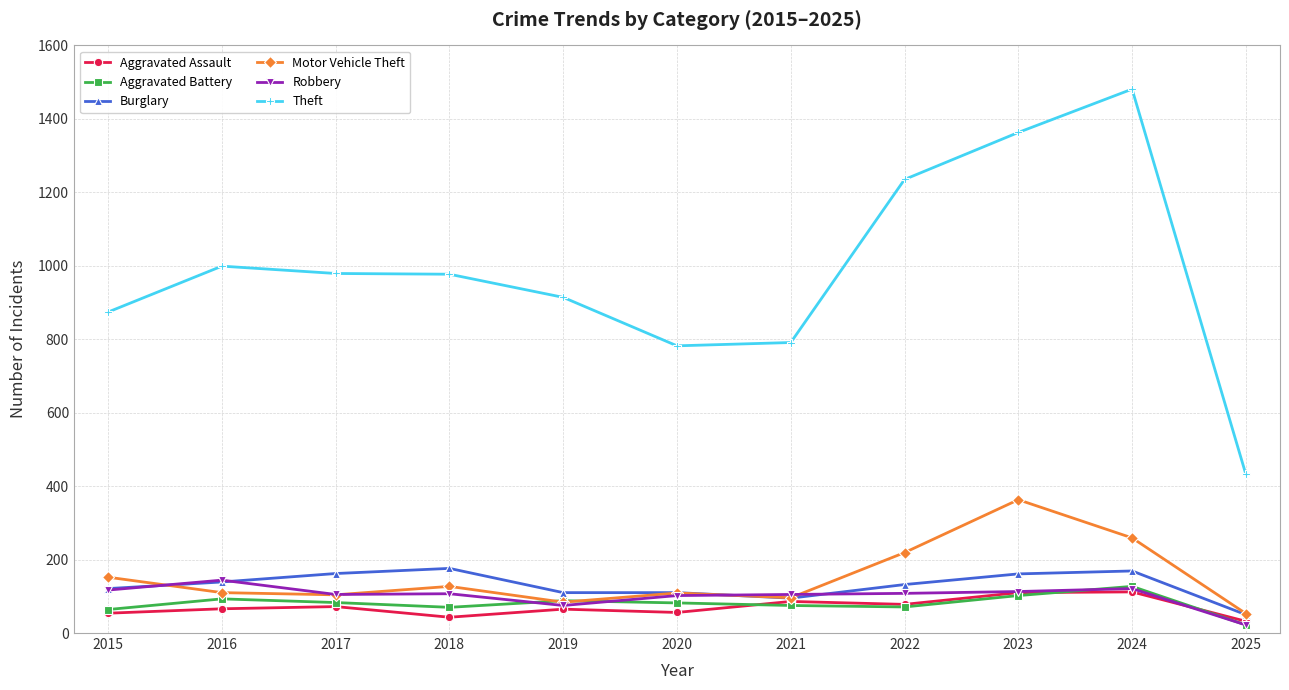

What is the value of the Motor Vehicle Theft point at the 1st from the left?

152